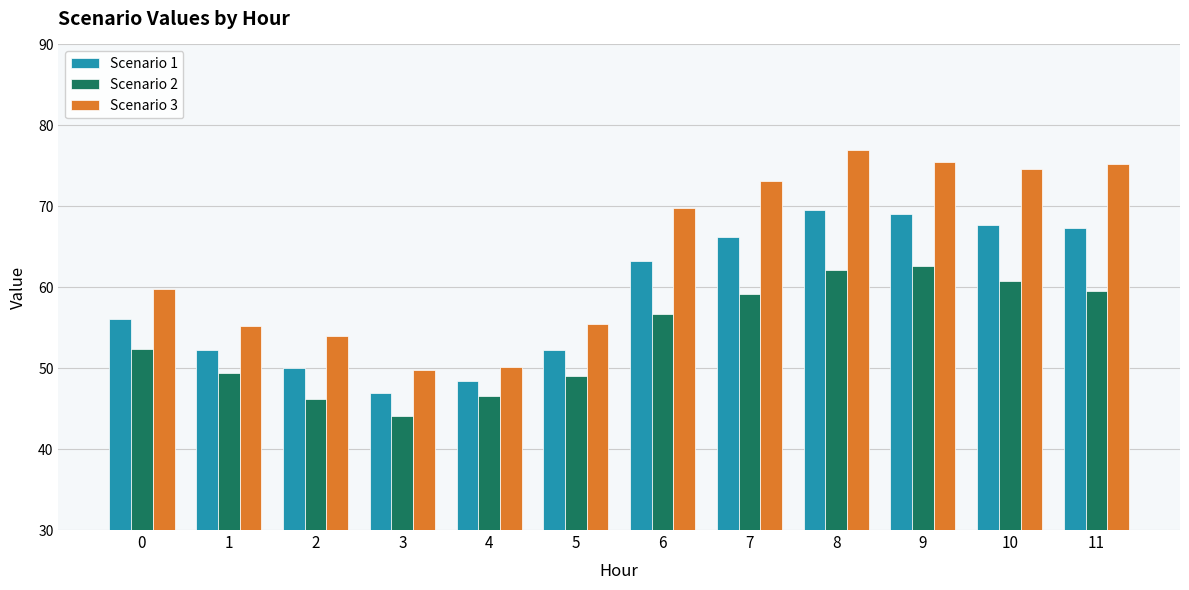

Count the number of categories in the chart.

12